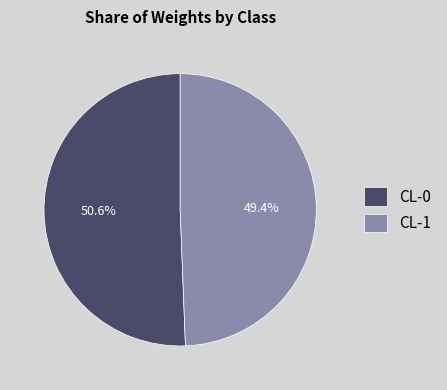

What is the majority slice?

CL-0